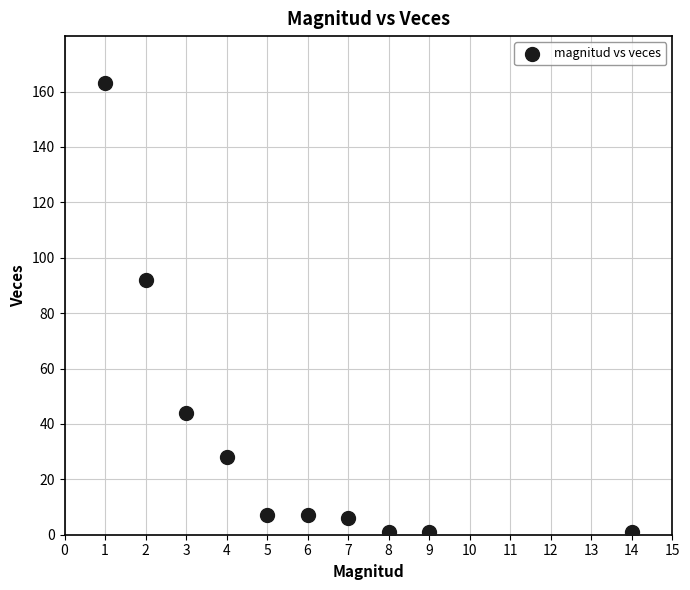

What is the average X value?

6